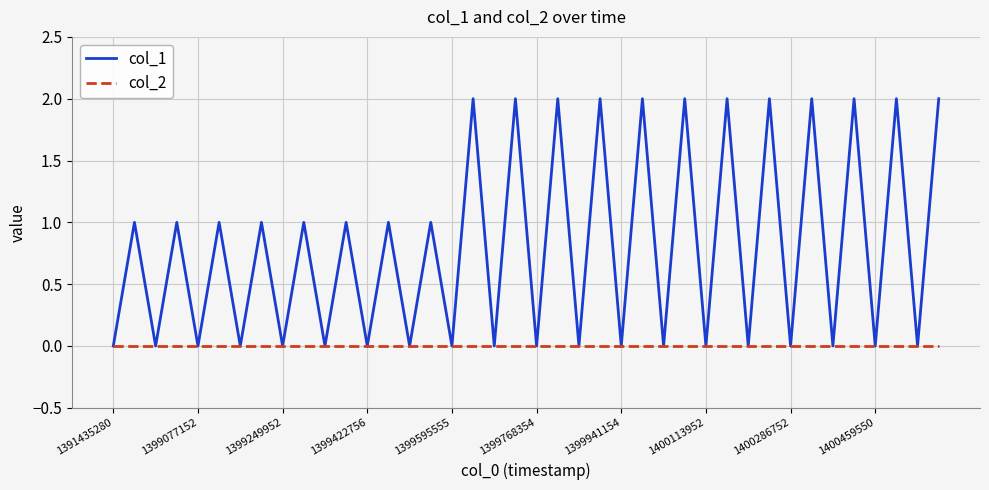

Rank the series by their average value, from highest to lowest.

col_1, col_2